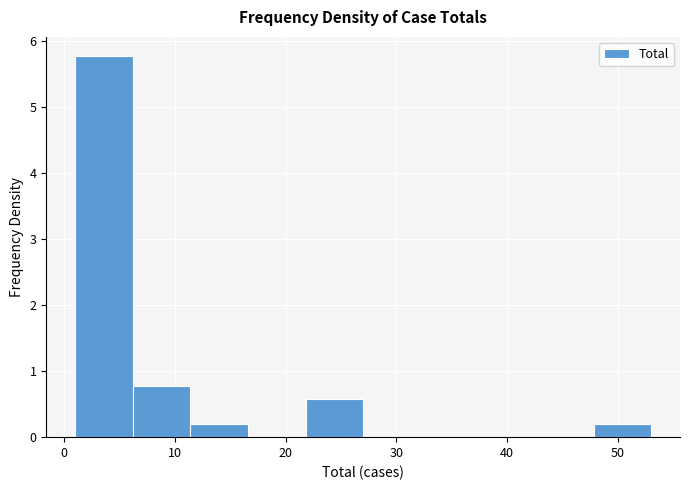

Over which range of the x-axis is the bar tallest?

1.0 to 6.2